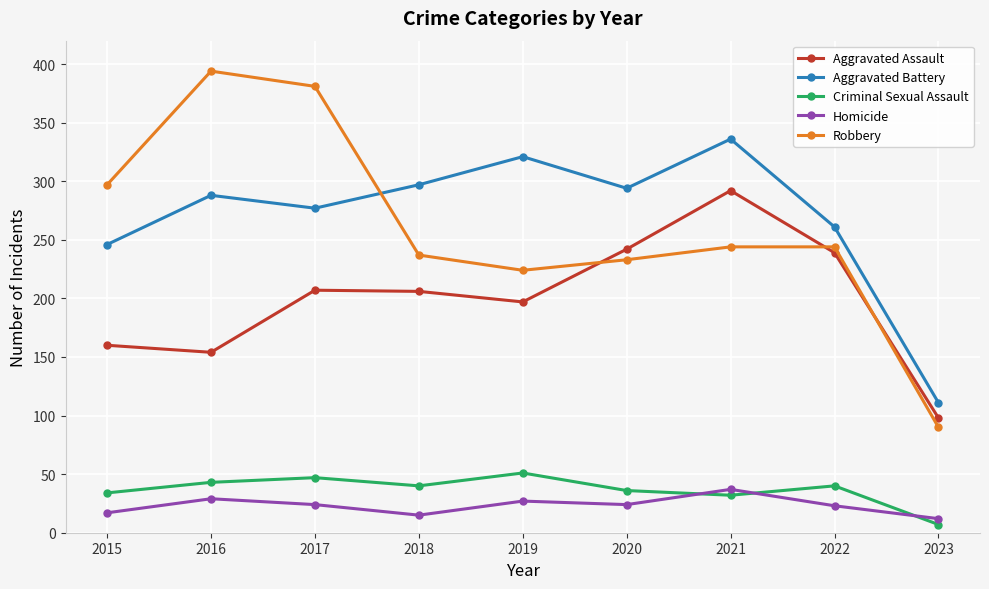

Read the Aggravated Assault value at 2022, to the nearest 10.

240